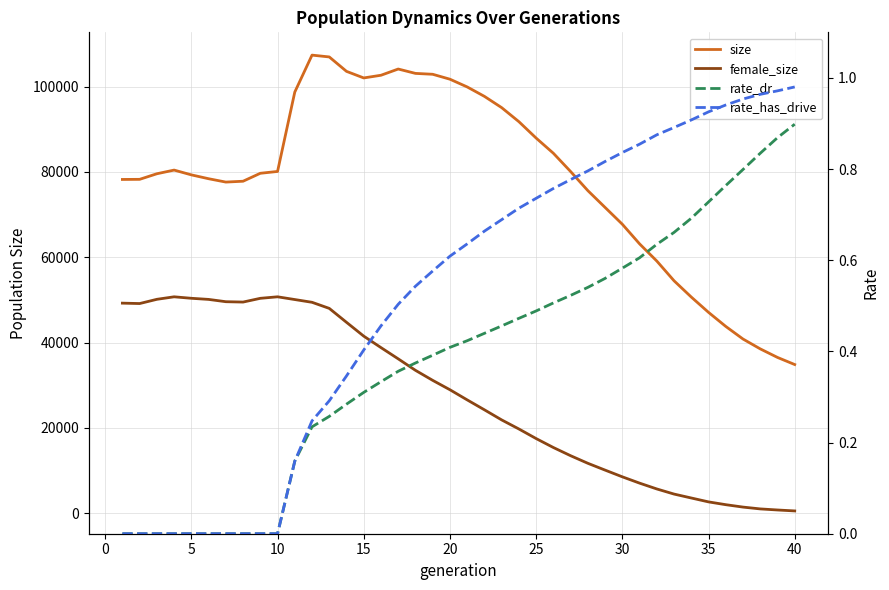

Rank the series by their maximum value, from highest to lowest.

size, female_size, rate_has_drive, rate_dr